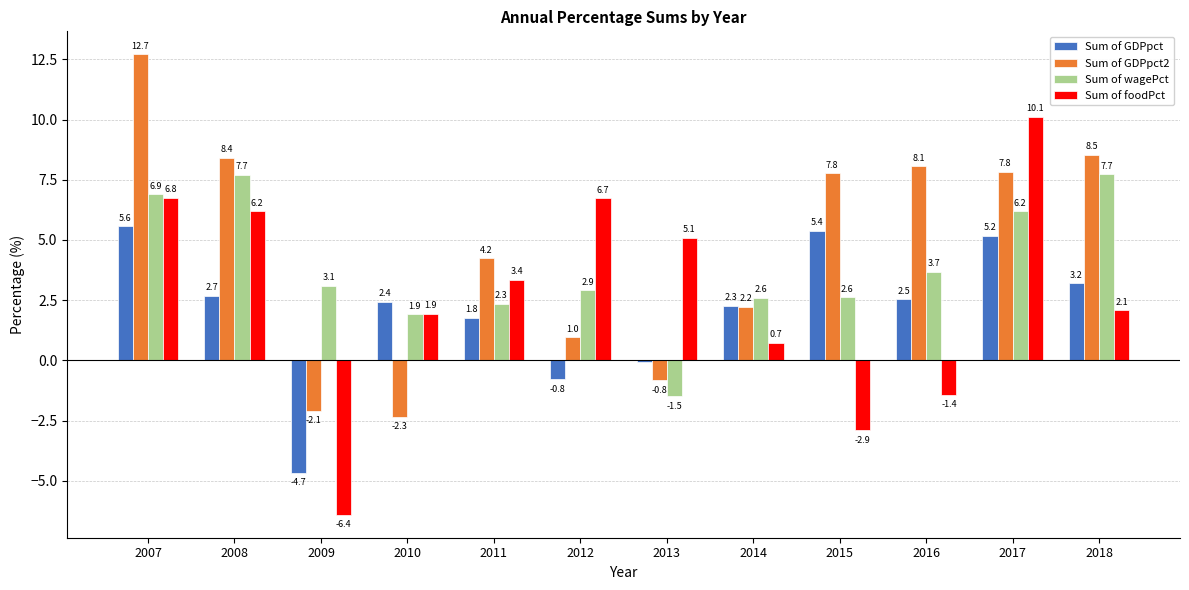

How many groups of bars are there?

12